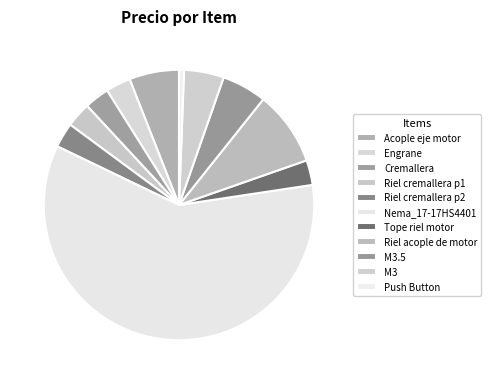

How many slices are in this pie chart?

11